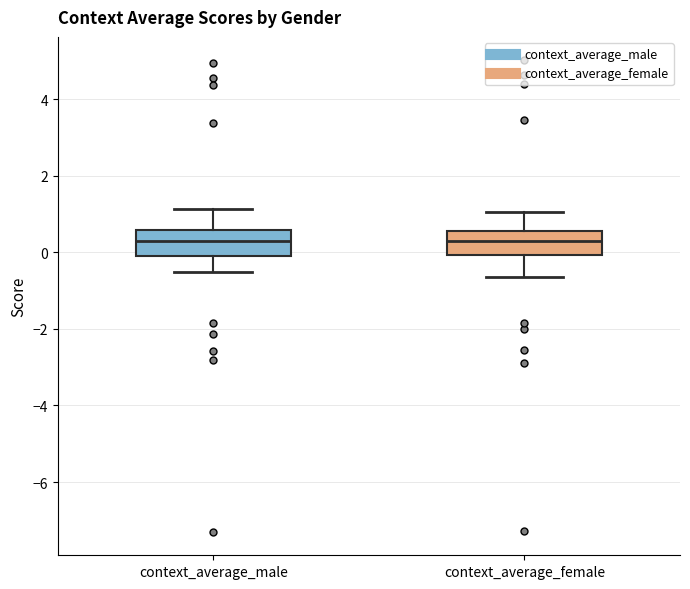

Reading left to right, transcribe this box plot: for each box, give where its median line is, the range the box spans, and where its two whiskers end, as read against the y-axis. The values are not printed on the chart, so give them approximately, as read against the axis.

context_average_male: median 0.2, box 0.0 to 0.6, whiskers -0.6 to 1.2
context_average_female: median 0.2, box 0.0 to 0.6, whiskers -0.6 to 1.0